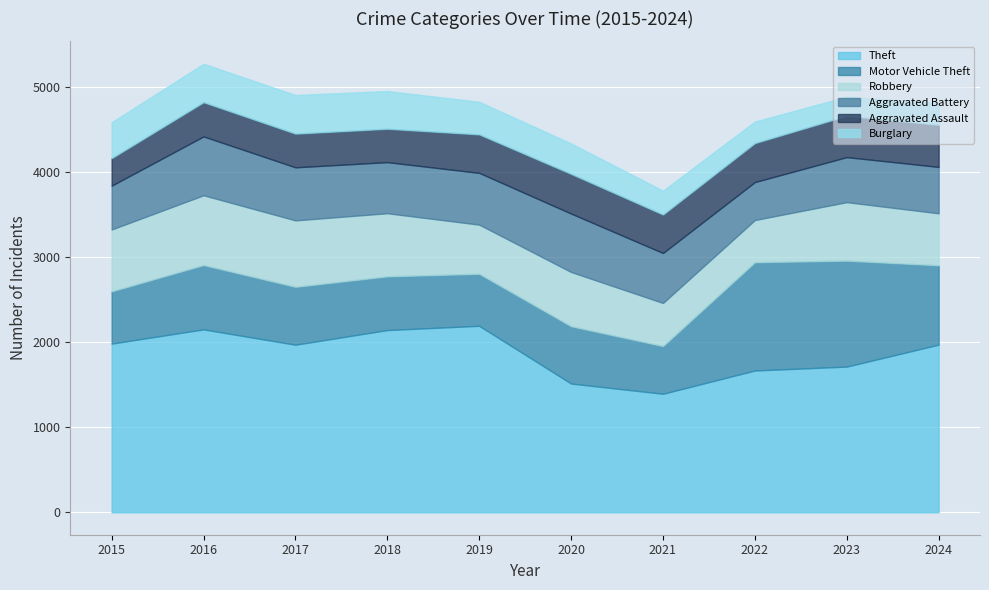

True or false: Aggravated Battery has more than 1 interior local peaks.

True